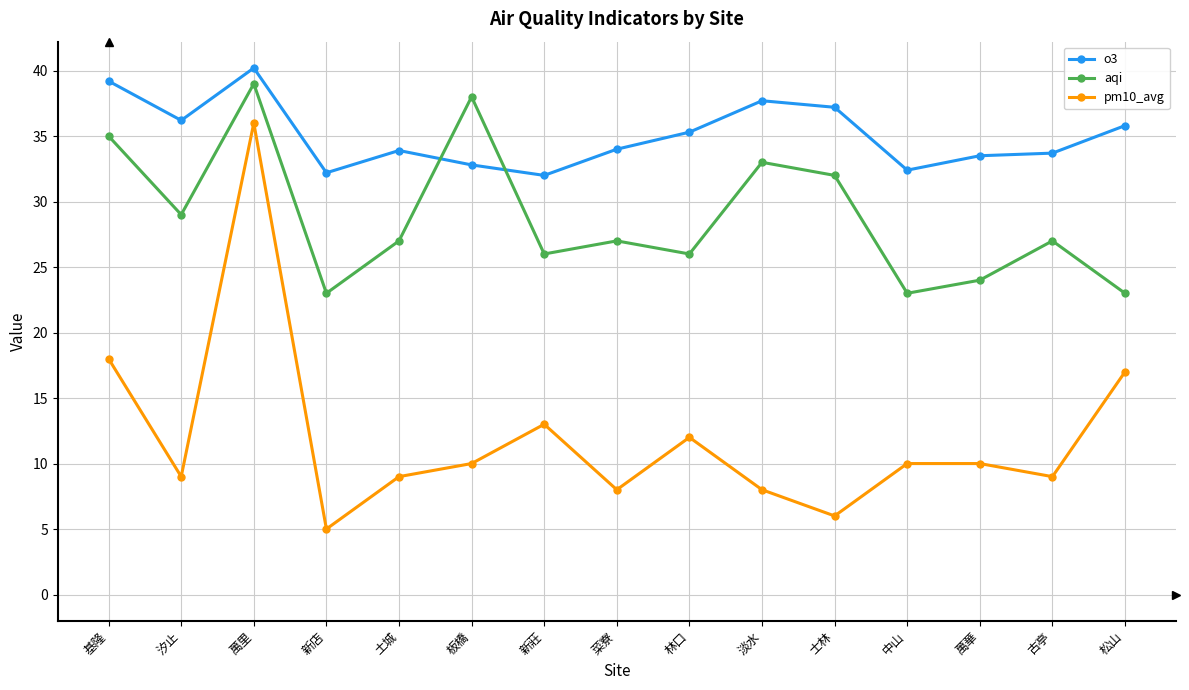

The value of pm10_avg at 中山 is 10.0. True or false?

True